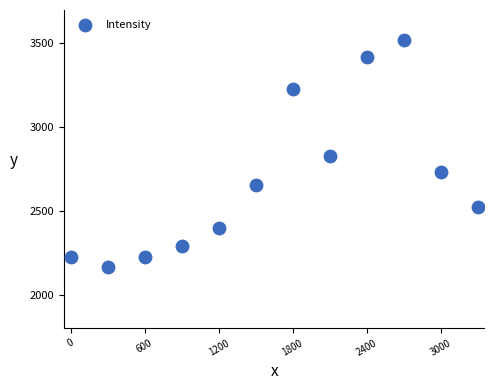

What is the average X value?

1650.0